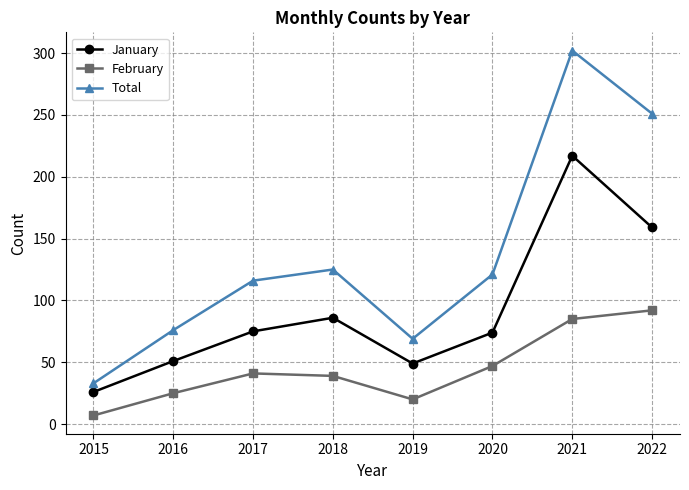

What are all the series names shown in the legend?

January, February, Total